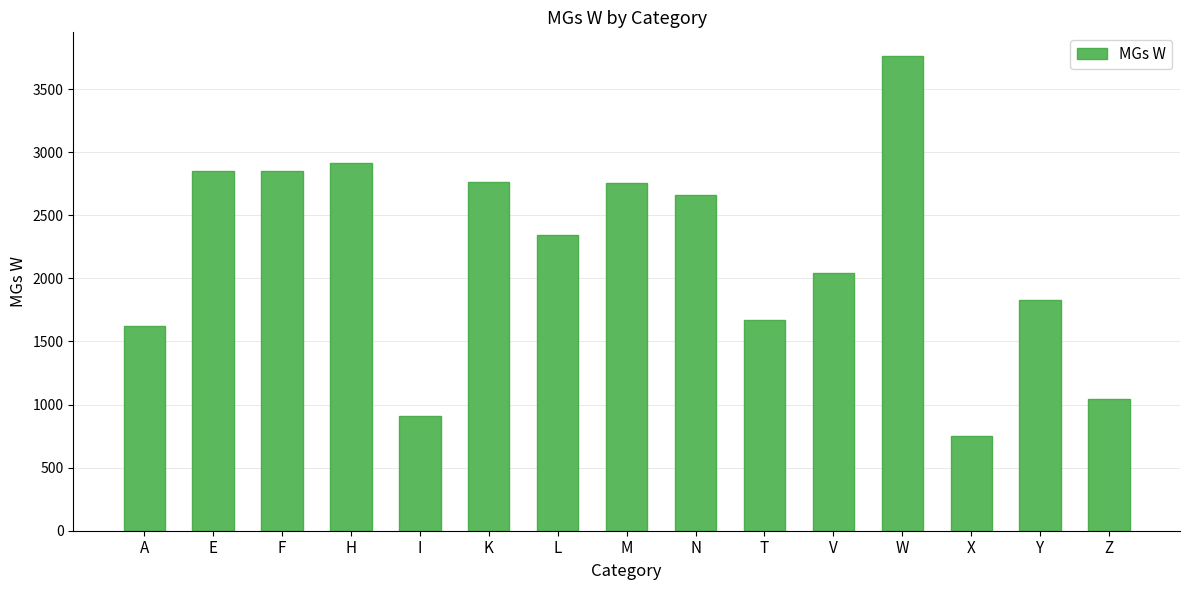

Read the value at W.

3762